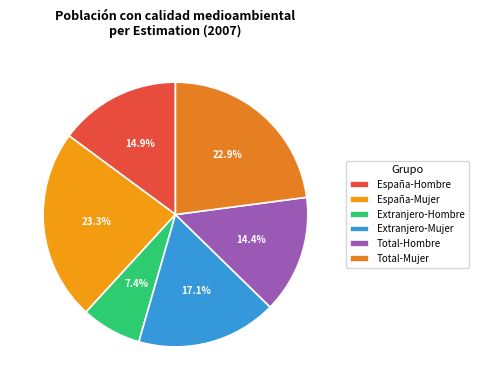

Combined, do Total-Hombre and España-Hombre account for over 50%?

No